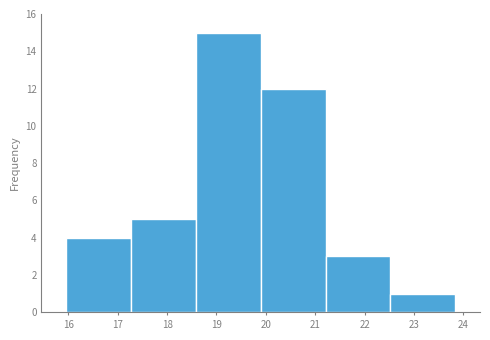

How tall is the bar that spans 22.5 to 23.8 on the x-axis? Neither the bar edges nor the heights are printed on the chart, so give them approximately, as read against the axes.

1